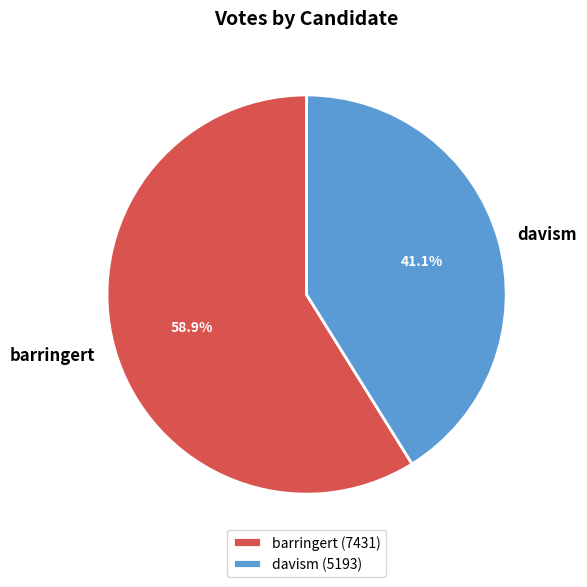

Between davism and barringert, which is larger?

barringert